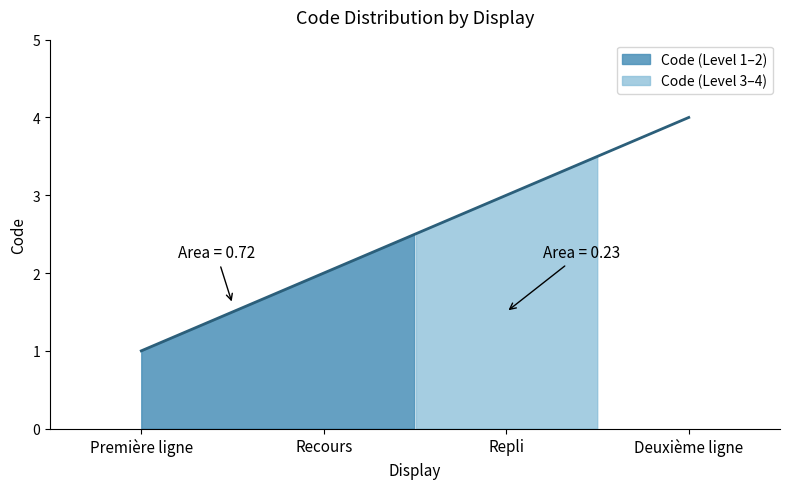

What is the average value?

2